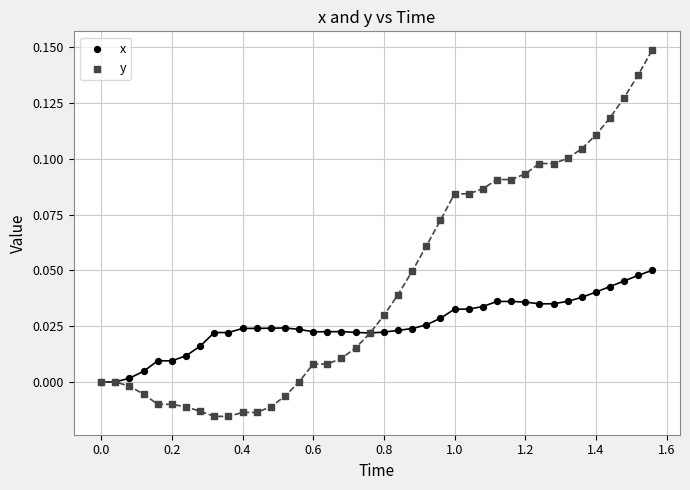

Which series reaches the minimum Y coordinate?

y